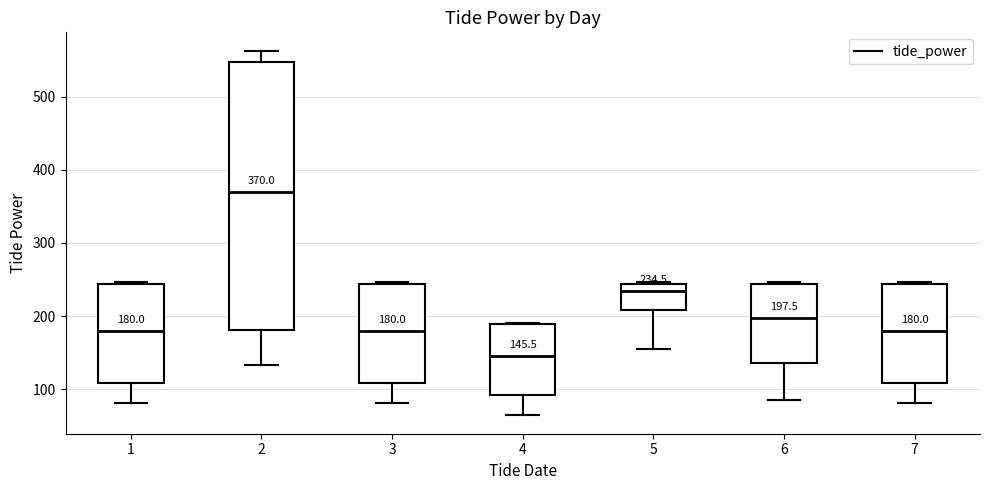

Comparing the boxes themselves (not the whiskers), which one is the tallest?

2